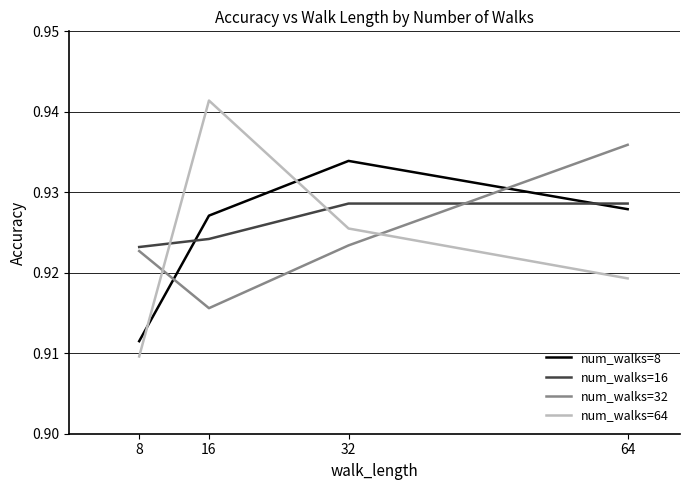

How many lines are shown in the chart?

4